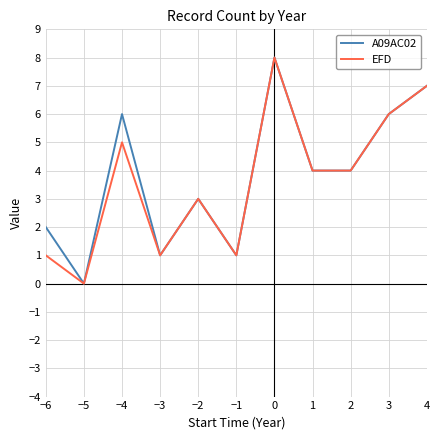

Is the value of EFD at 4 greater than the value of A09AC02 at 2?

Yes